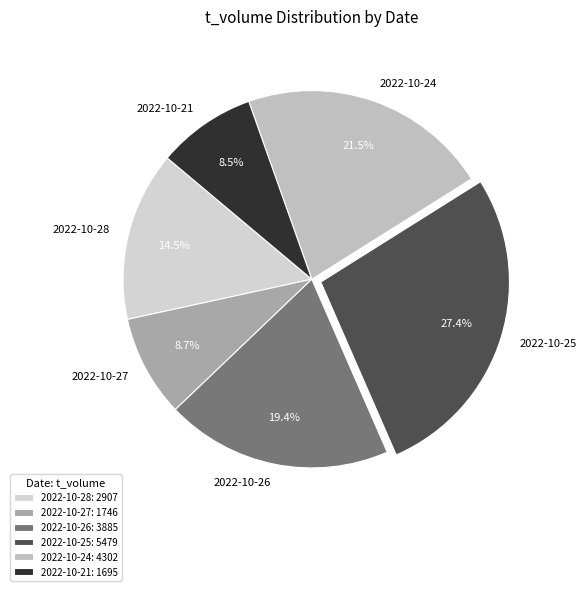

Count the number of slices in the pie.

6